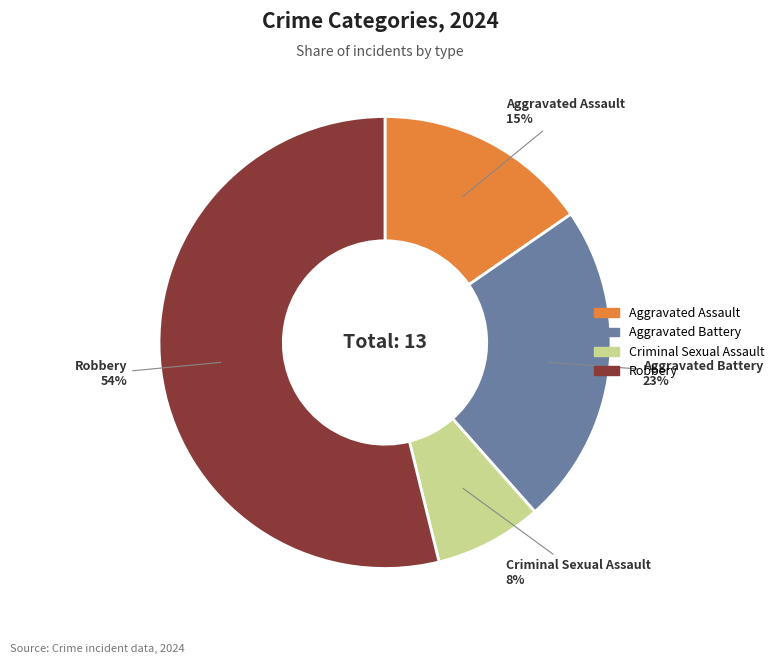

The Aggravated Battery slice represents 10% of the pie. True or false?

False